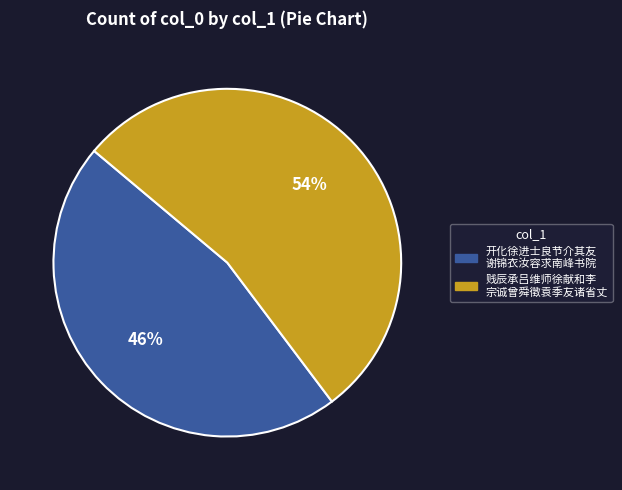

To the nearest percent, what is the average slice percentage?

50%